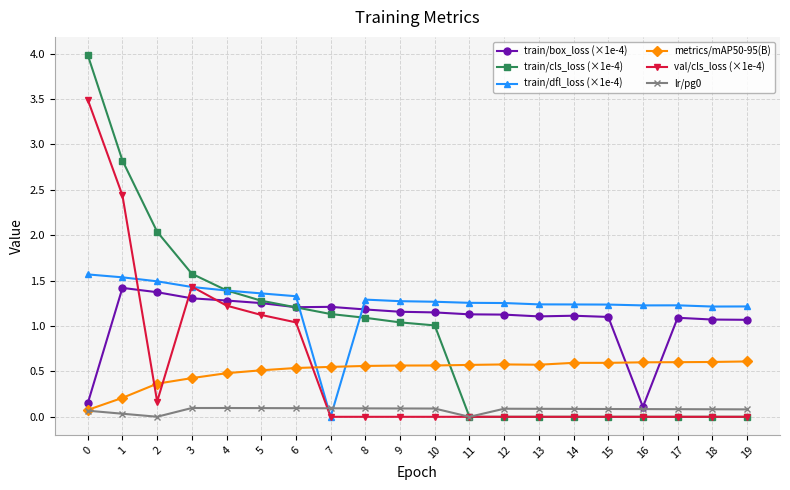

Which series changed the most between 11 and 16?

train/box_loss (×1e-4)